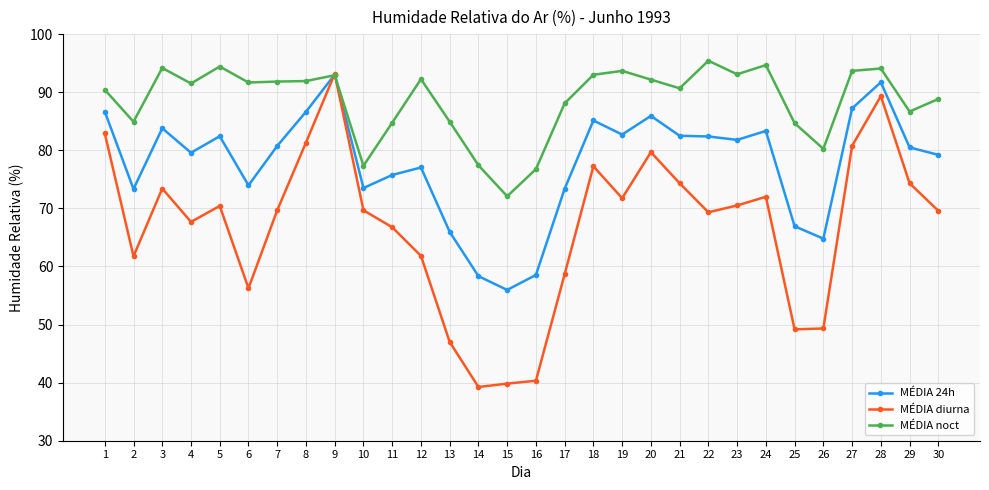

Rank the series at 30 from highest to lowest value.

MÉDIA noct, MÉDIA 24h, MÉDIA diurna